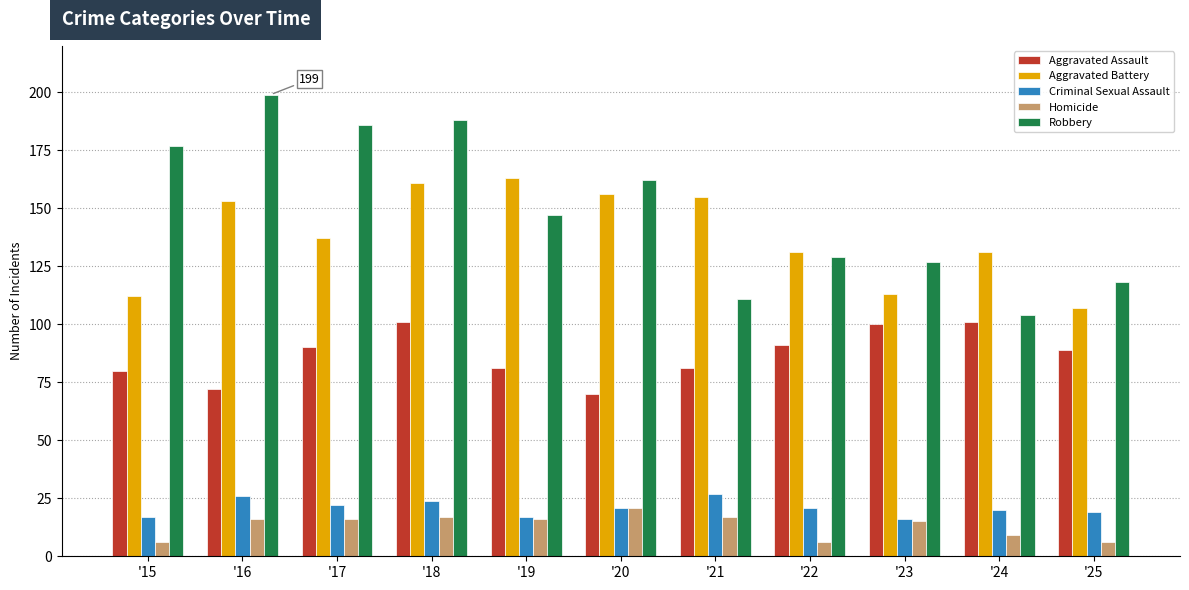

Which category has the highest value across all series?

'16